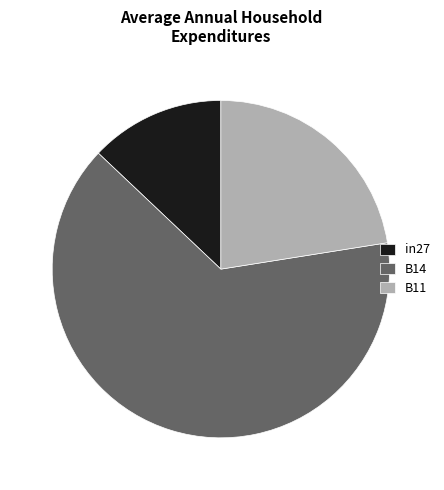

True or false: B14 accounts for 65% of the total.

True